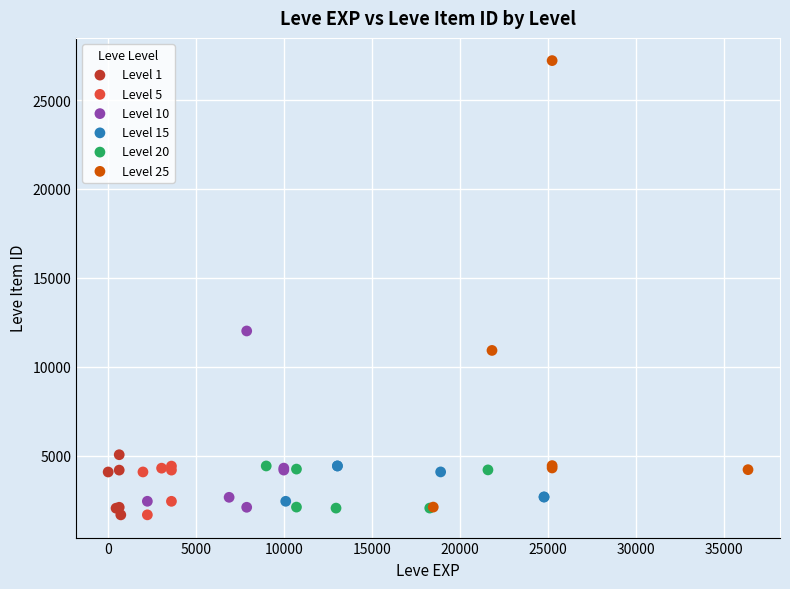

Which series has the largest Y range (max minus min)?

Level 25